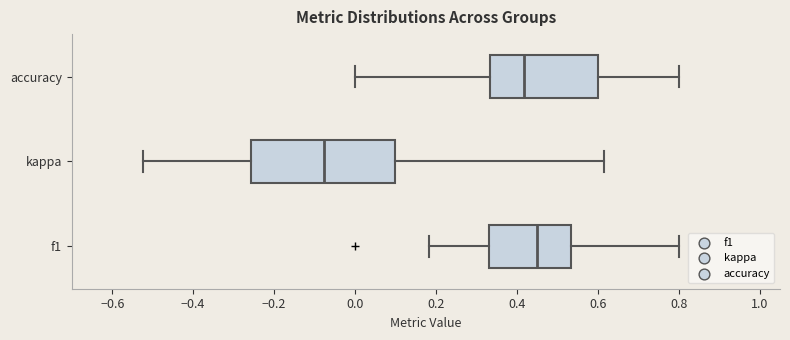

Reading bottom to top, transcribe this box plot: for each box, give where its median line is, the range the box spans, and where its two whiskers end, as read against the x-axis. The values are not printed on the chart, so give them approximately, as read against the axis.

f1: median 0.44, box 0.34 to 0.54, whiskers 0.18 to 0.80
kappa: median -0.08, box -0.26 to 0.10, whiskers -0.52 to 0.62
accuracy: median 0.42, box 0.34 to 0.60, whiskers 0.00 to 0.80